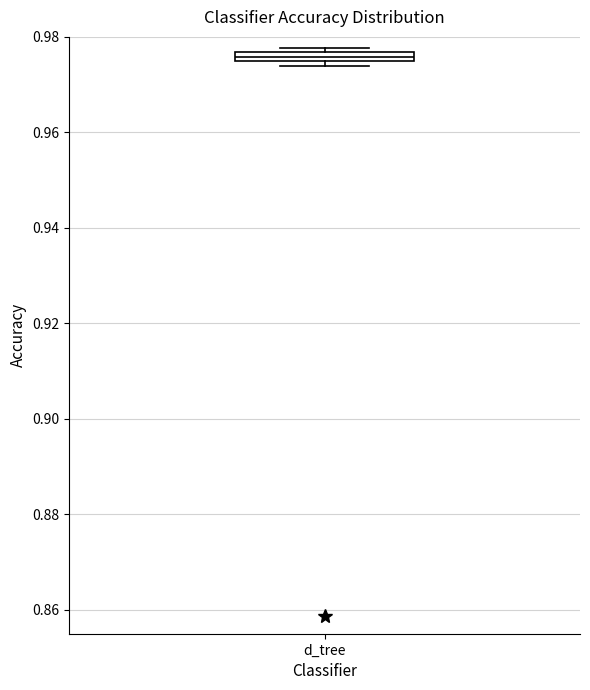

Where is the lower edge of the box for d_tree on the y-axis? The values are not printed on the chart, so give them approximately, as read against the axis.

0.974